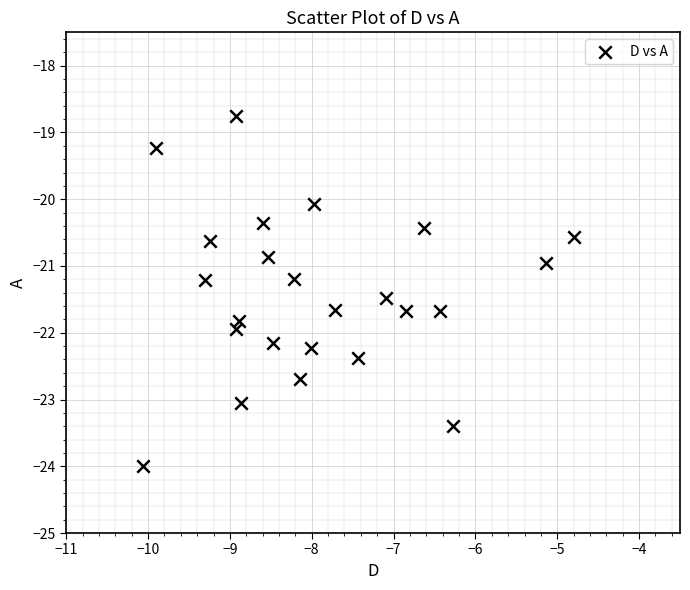

What is the range of X values (max minus min)?

5.3